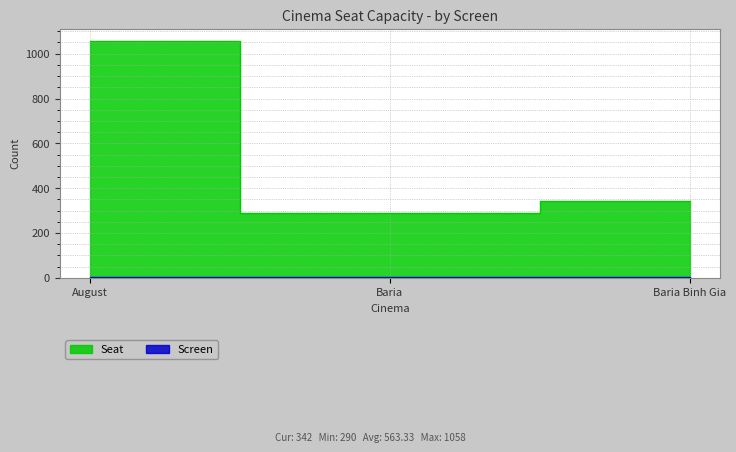

Is the value of Seat at Baria Binh Gia greater than the value of Screen at Baria?

Yes